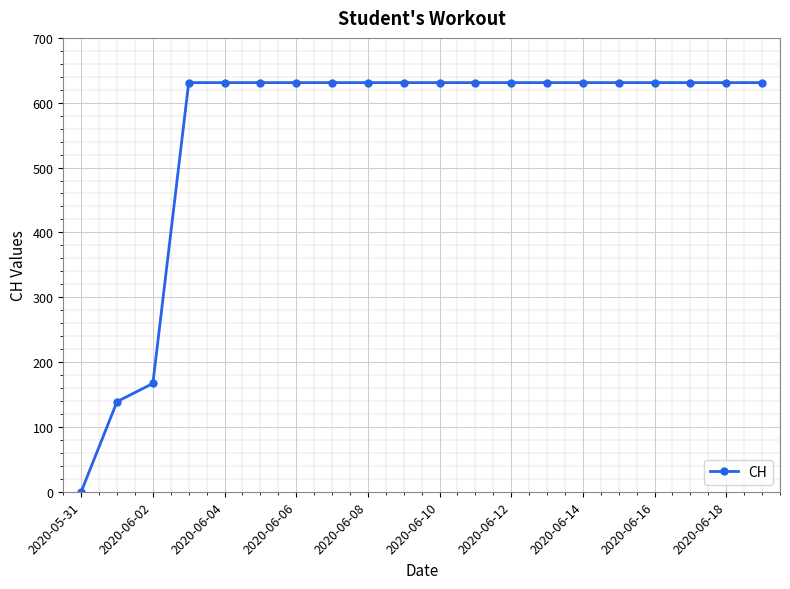

How many lines are shown in the chart?

1